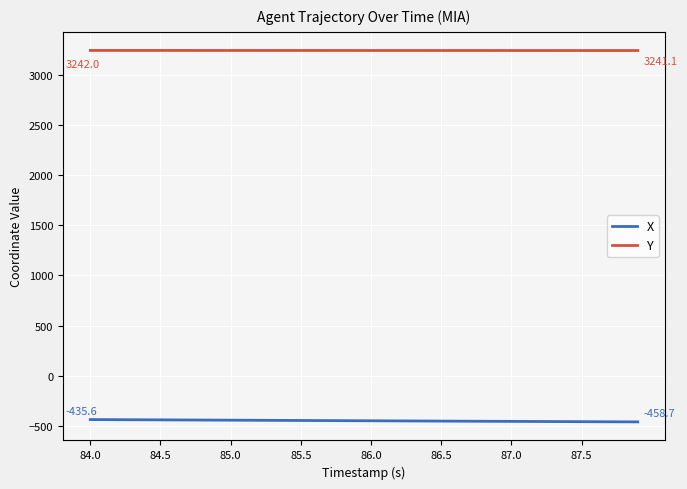

True or false: X and Y intersect in this chart.

False